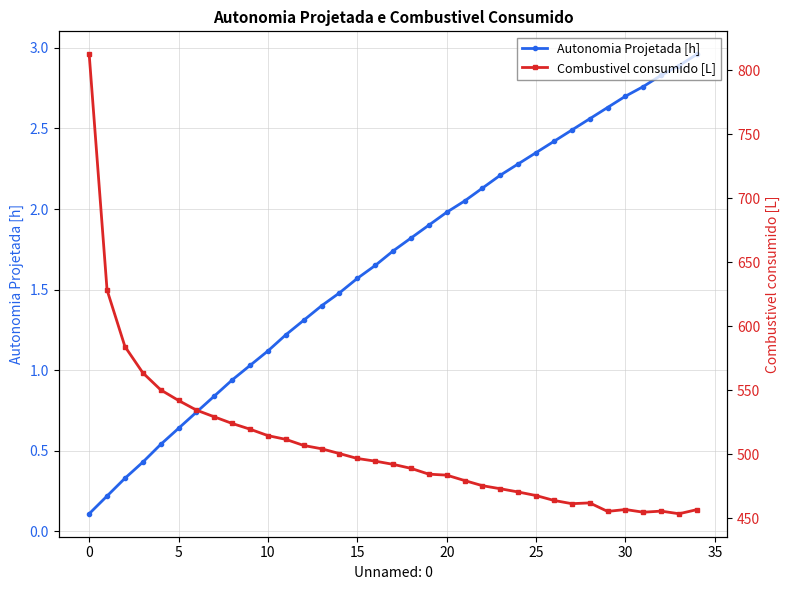

What is the smallest value displayed?

0.1